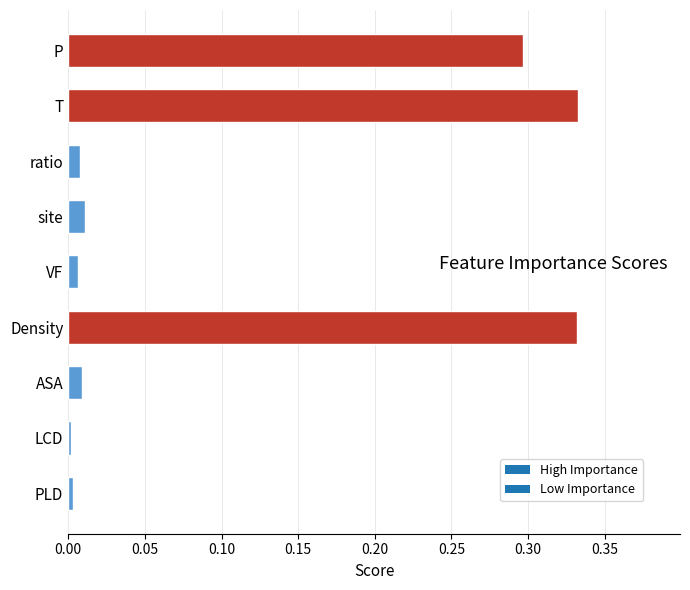

The chart shows a value of 0.5 at P. True or false?

False